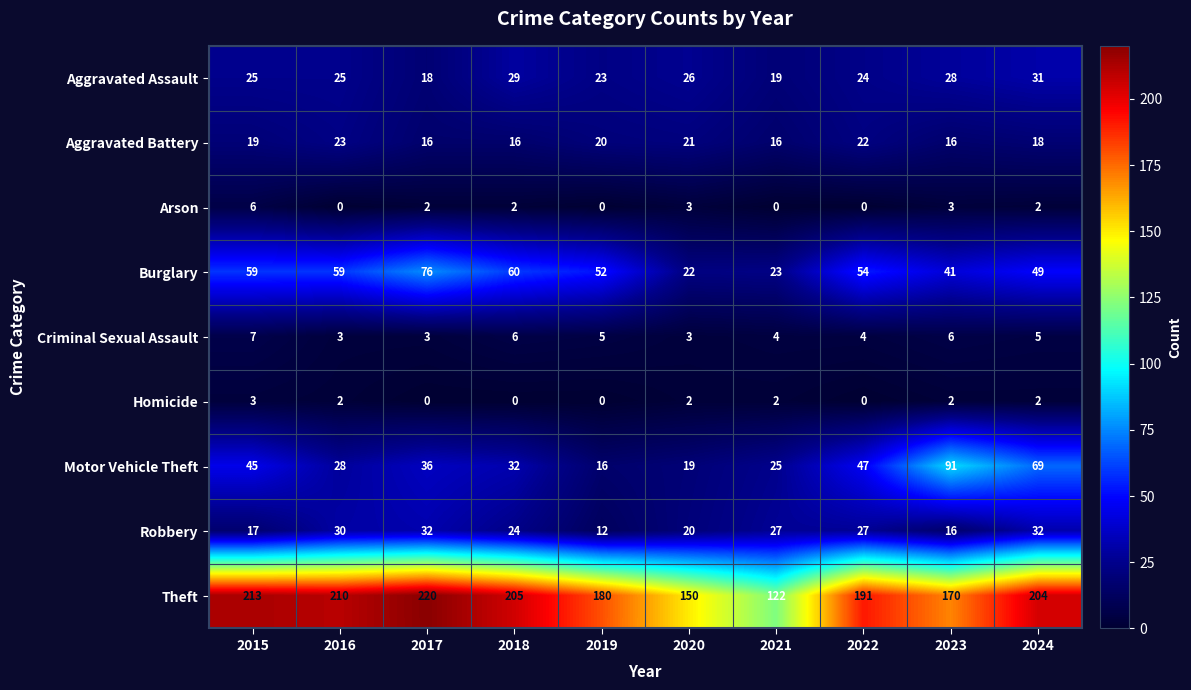

What is the total value across all series at 2022?

369